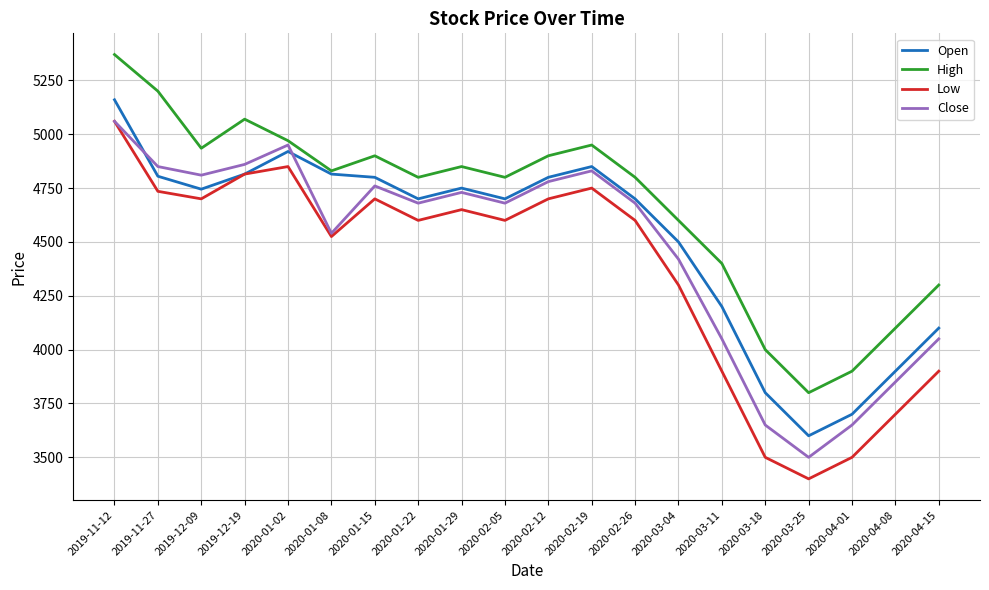

What is the sum of all Close values?

89380